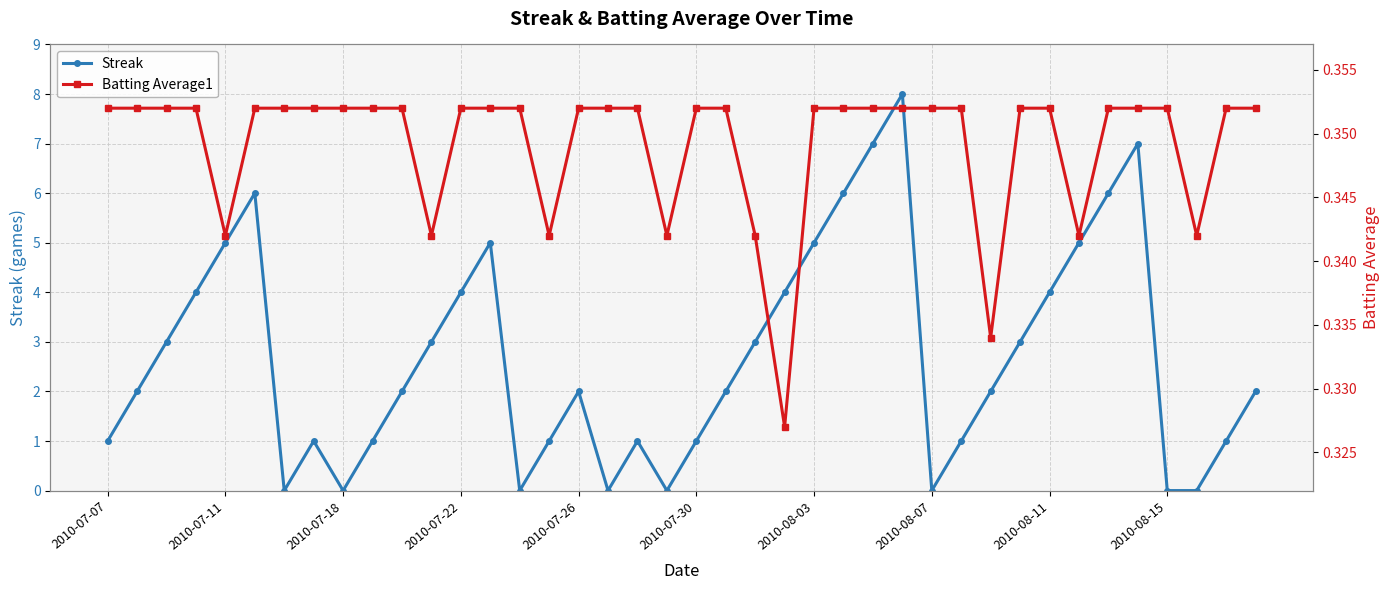

True or false: Streak has a value of 0 at 2010-08-07.

True